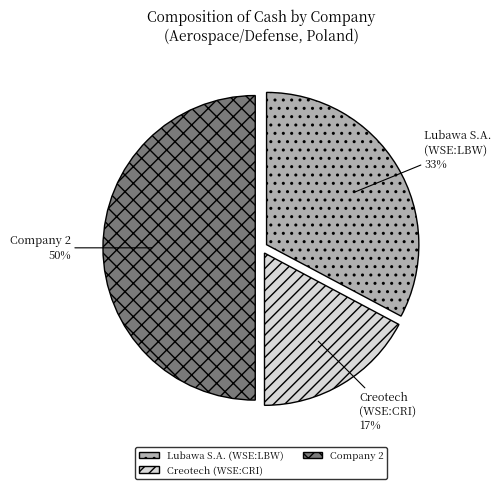

To the nearest percent, what is the average slice percentage?

33%